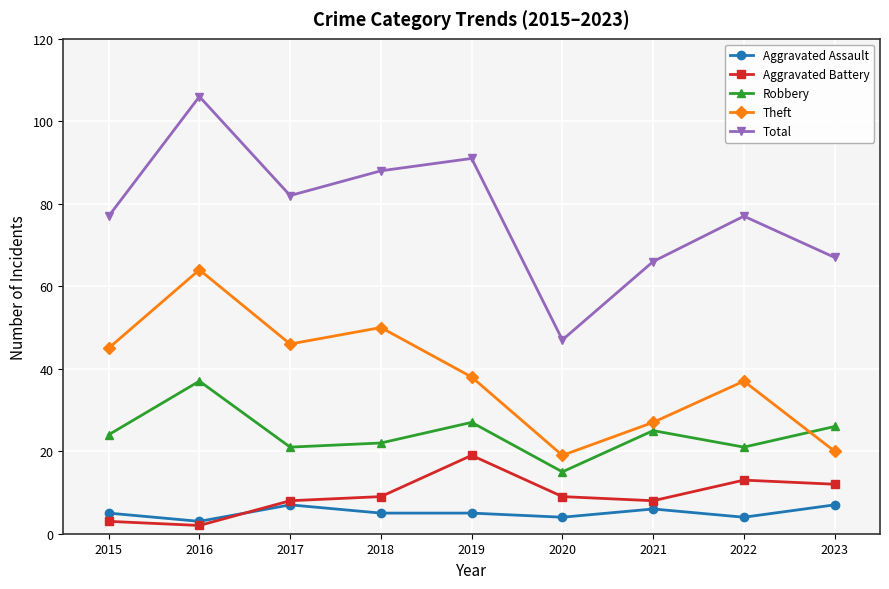

True or false: Total has a value of 47 at 2020.

True